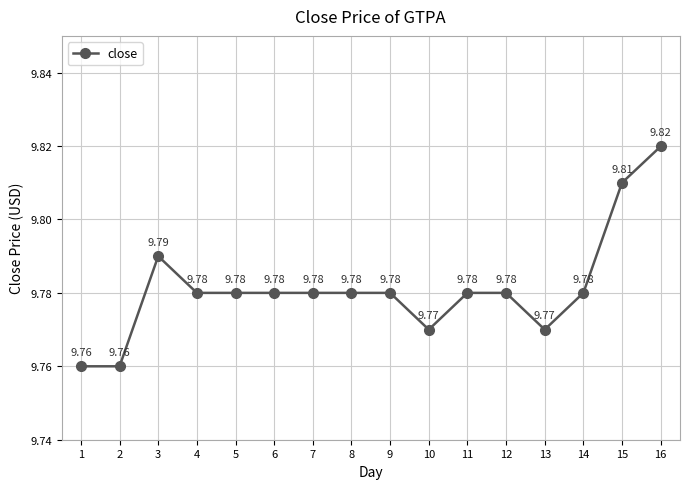

At which category does the data reach its first local peak?

3